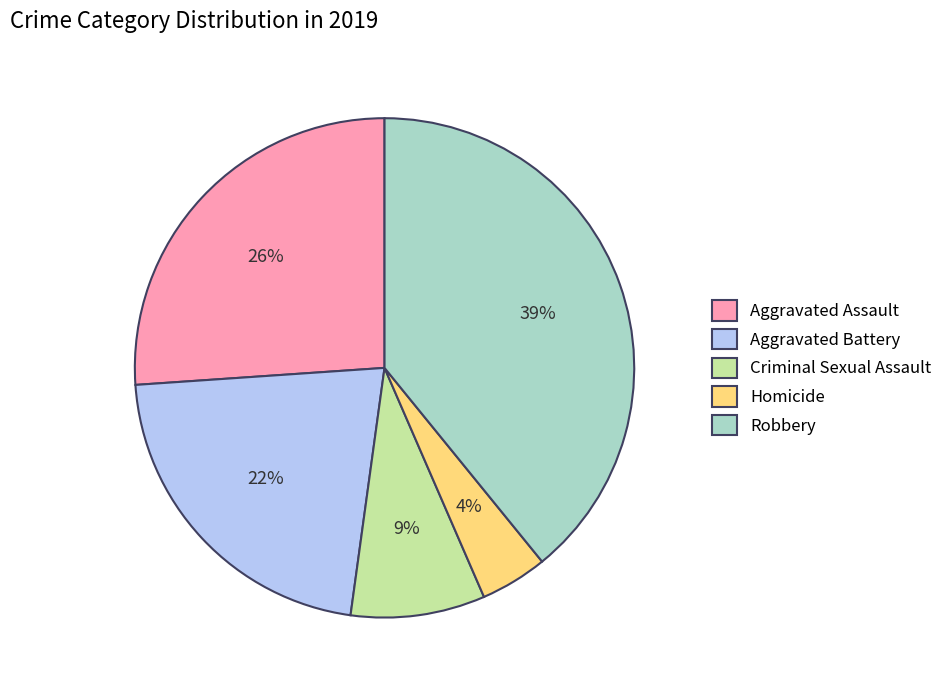

Count the number of slices in the pie.

5